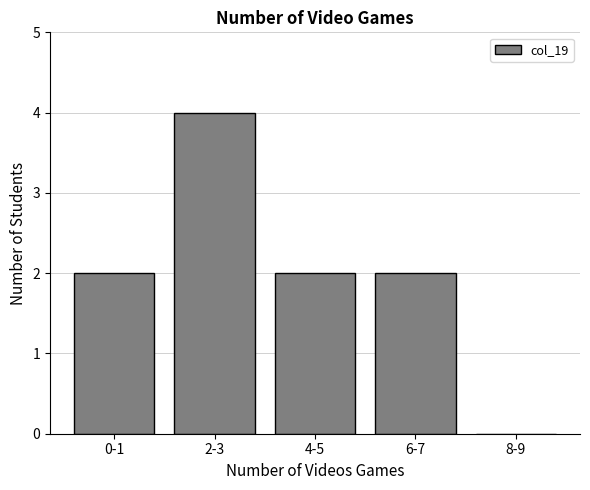

Reading right to left, transcribe all the data shown in this chart.

8-9=0	6-7=2	4-5=2	2-3=4	0-1=2